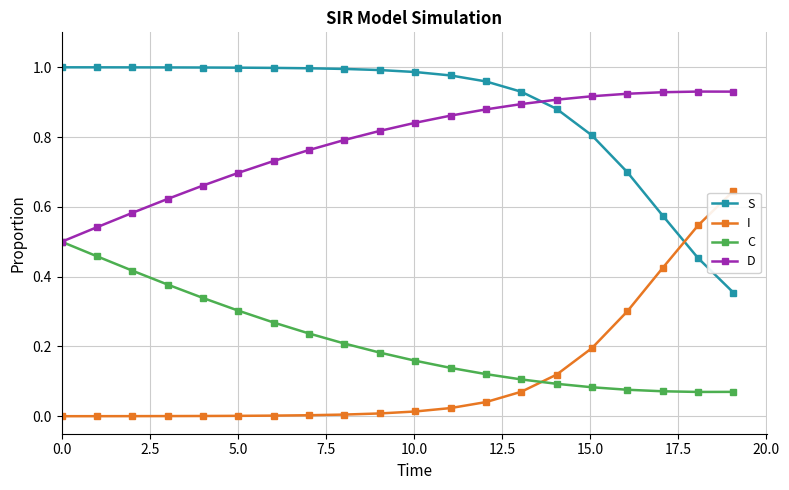

Which series ends up on top after the final intersection of D and S?

D